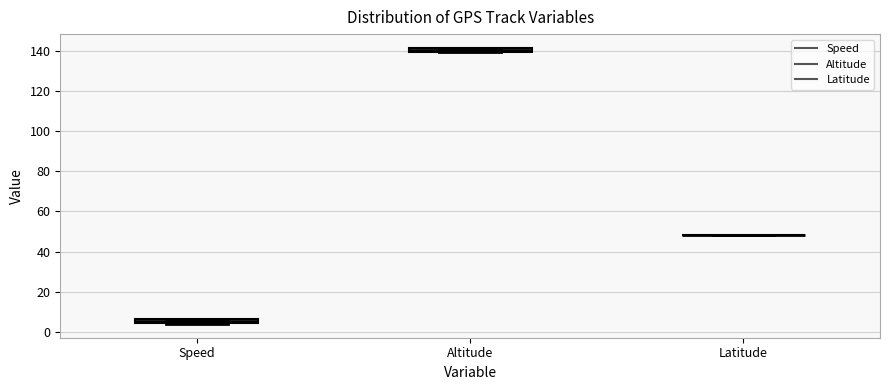

Where is the upper edge of the box for Speed on the y-axis? The values are not printed on the chart, so give them approximately, as read against the axis.

6